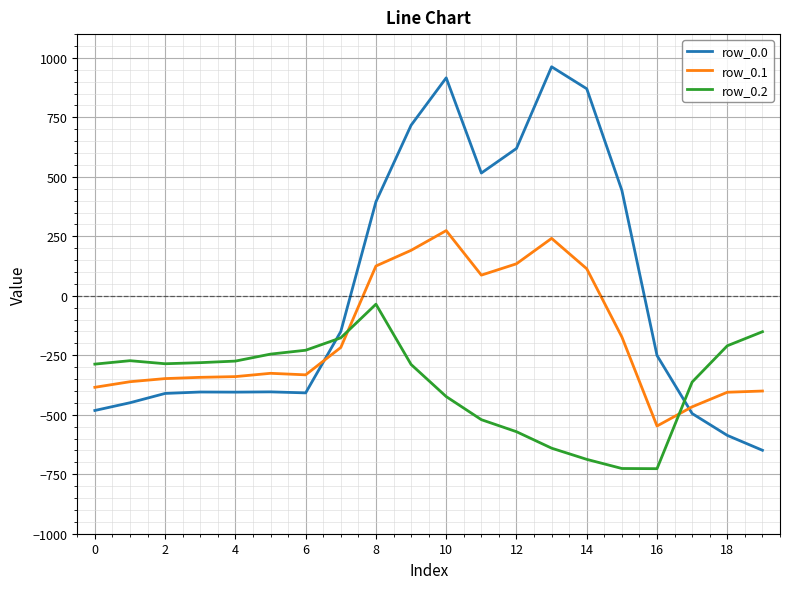

What is the difference between the maximum and minimum values in the row_0.2 series?

691.3